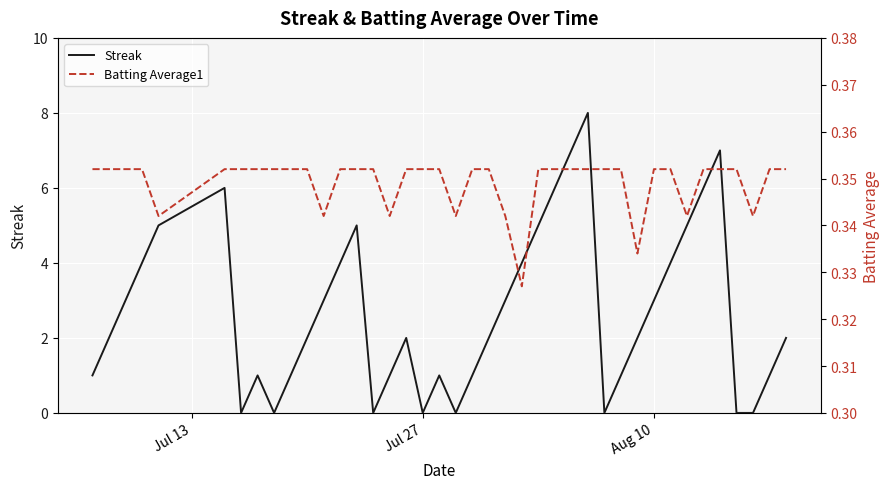

True or false: Streak has more than 0 interior local peaks.

True